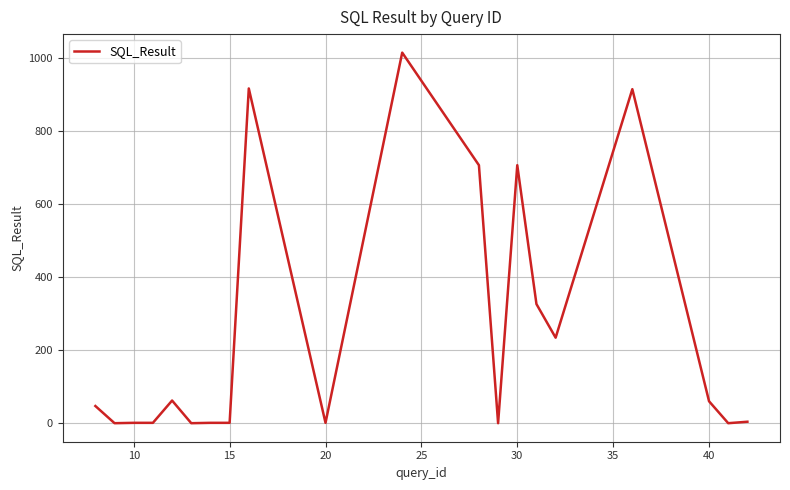

What is the difference between the maximum and minimum values?

1014